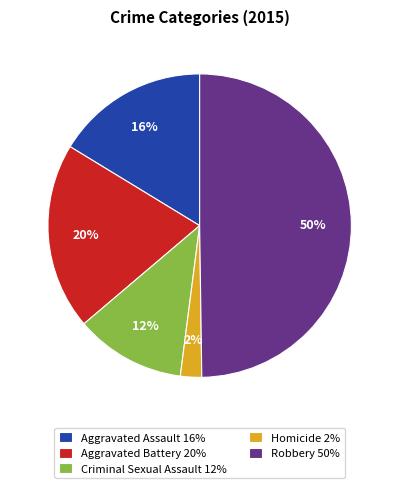

What percentage is the Aggravated Battery slice, to the nearest percent?

20%